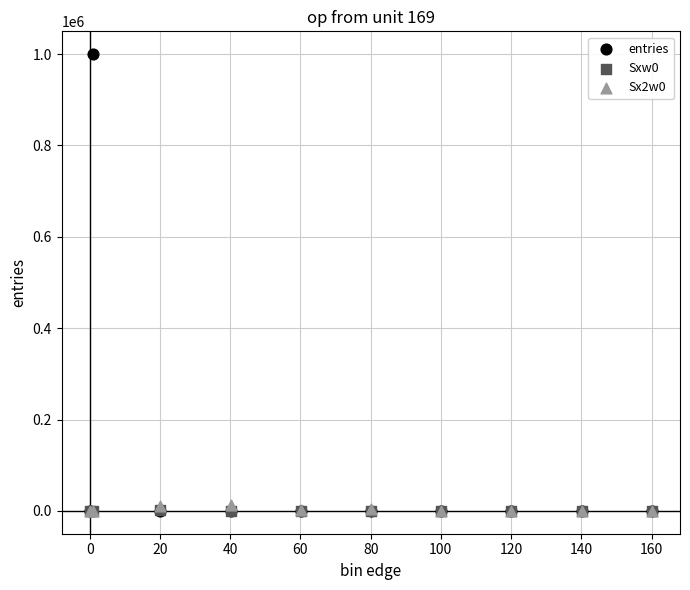

What are all the series names shown in the legend?

entries, Sxw0, Sx2w0